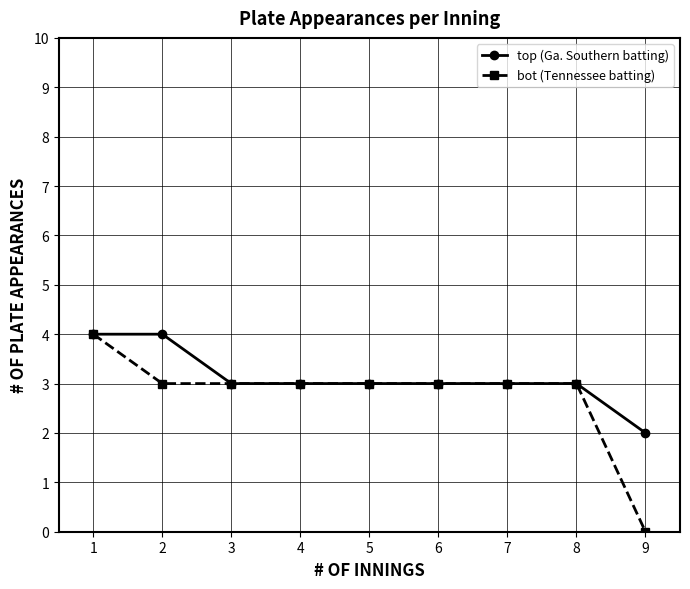

How many series are shown in this chart?

2